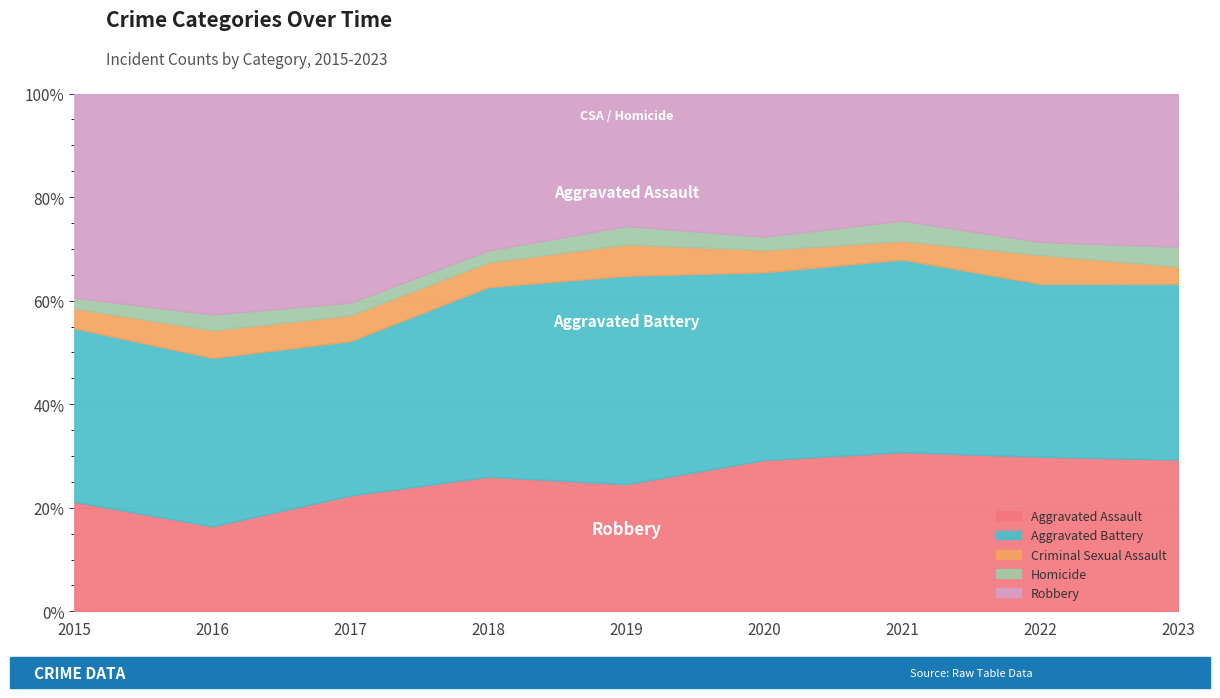

Reading left to right, what are all the values shown in this chart?

Aggravated Assault: 132	123	175	169	166	204	233	203	213
Aggravated Battery: 209	244	233	238	272	253	282	227	247
Criminal Sexual Assault: 24	40	39	31	41	30	27	38	24
Homicide: 13	23	19	15	24	18	30	17	28
Robbery: 246	320	316	197	173	193	186	195	215